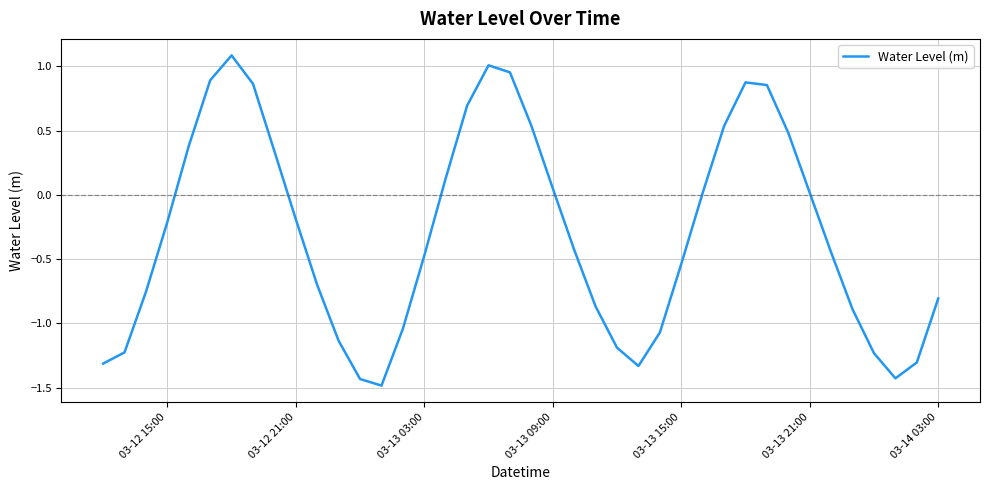

What is the greatest value displayed?

1.1